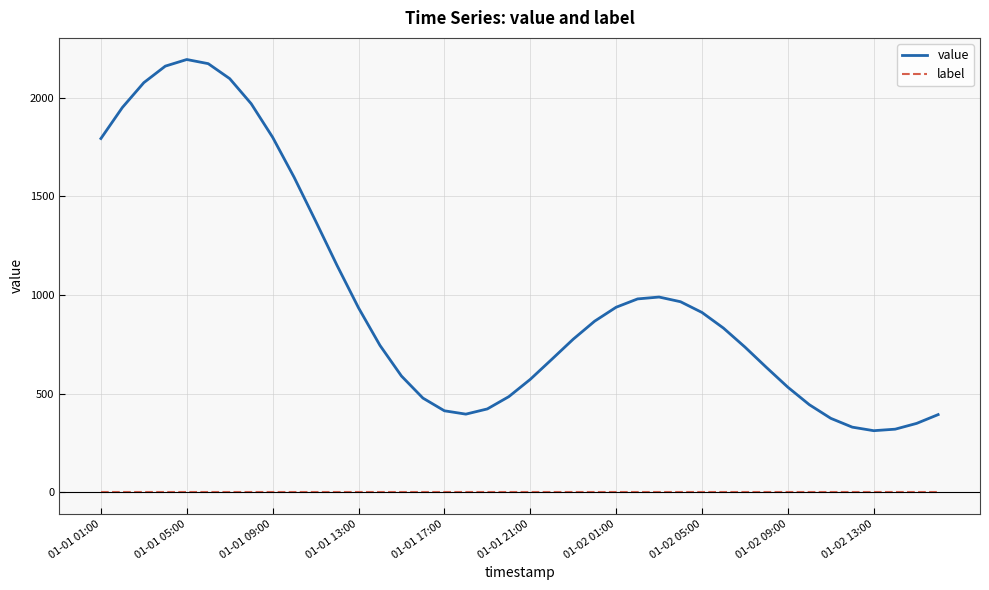

At how many categories does at least one series exceed 616?

25